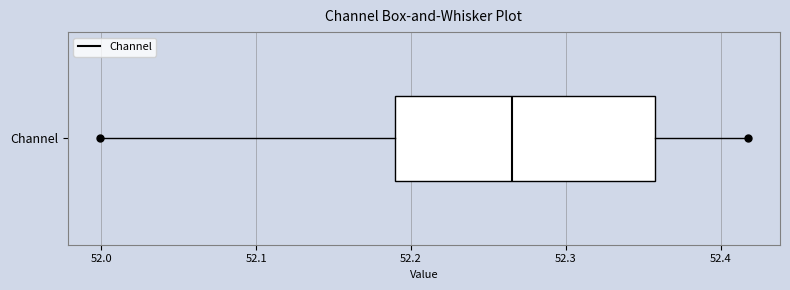

Read this box plot against the x-axis: the position of the median line, the range covered by the box, and the ends of both whiskers. The values are not printed on the chart, so give them approximately, as read against the axis.

median 52.27, box 52.19 to 52.36, whiskers 52.00 to 52.42